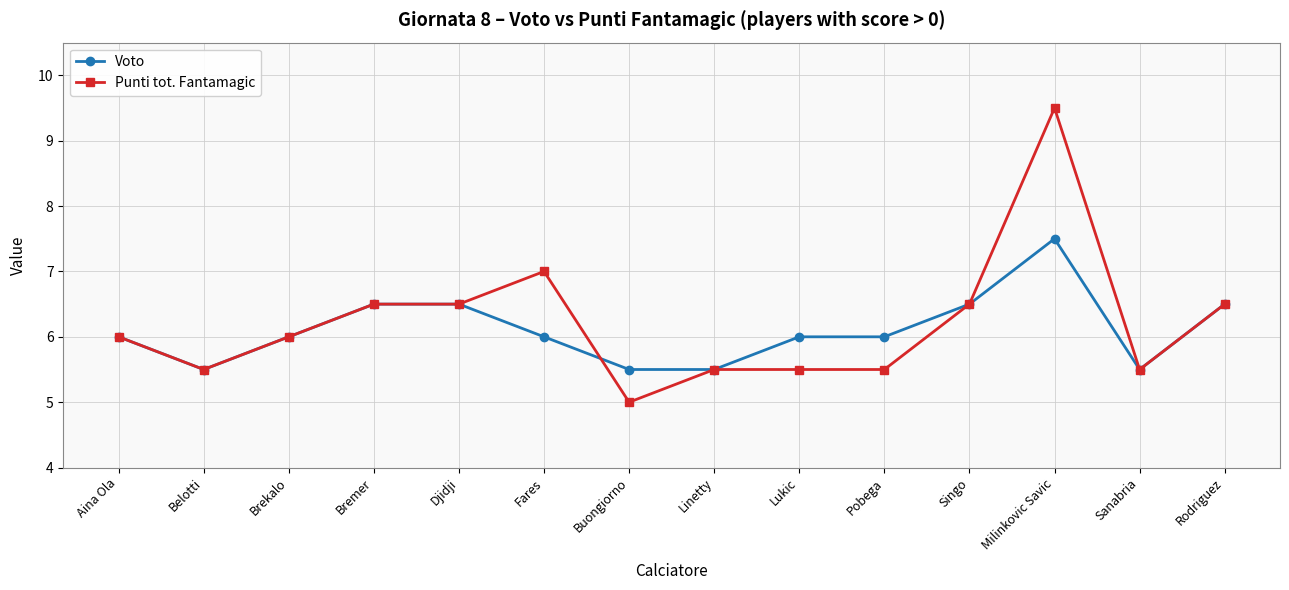

What are all the series names shown in the legend?

Voto, Punti tot. Fantamagic